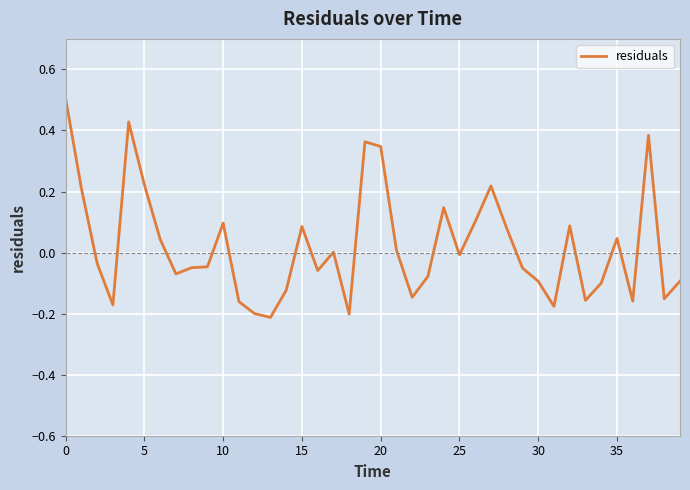

What is the greatest value displayed?

0.5